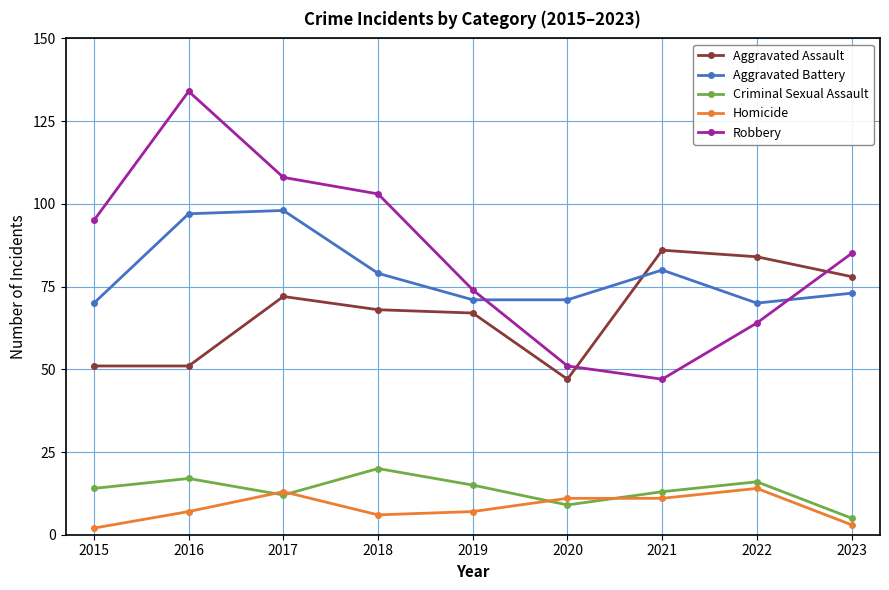

Where is the first local maximum for Homicide?

2017